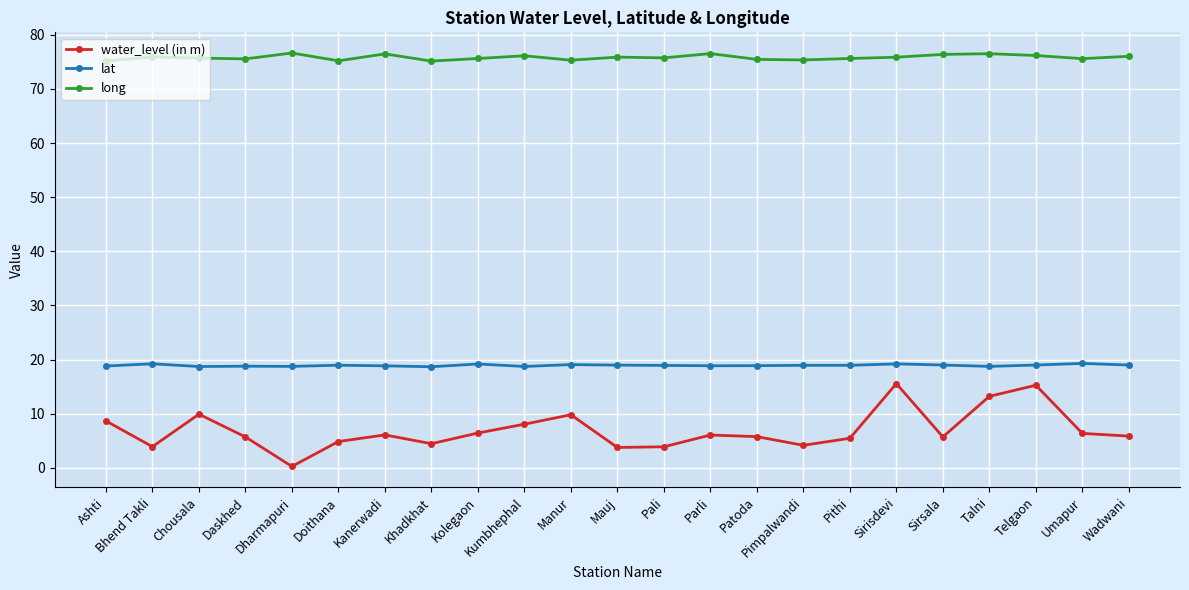

At Doithana, list the series in order from largest to smallest.

long, lat, water_level (in m)